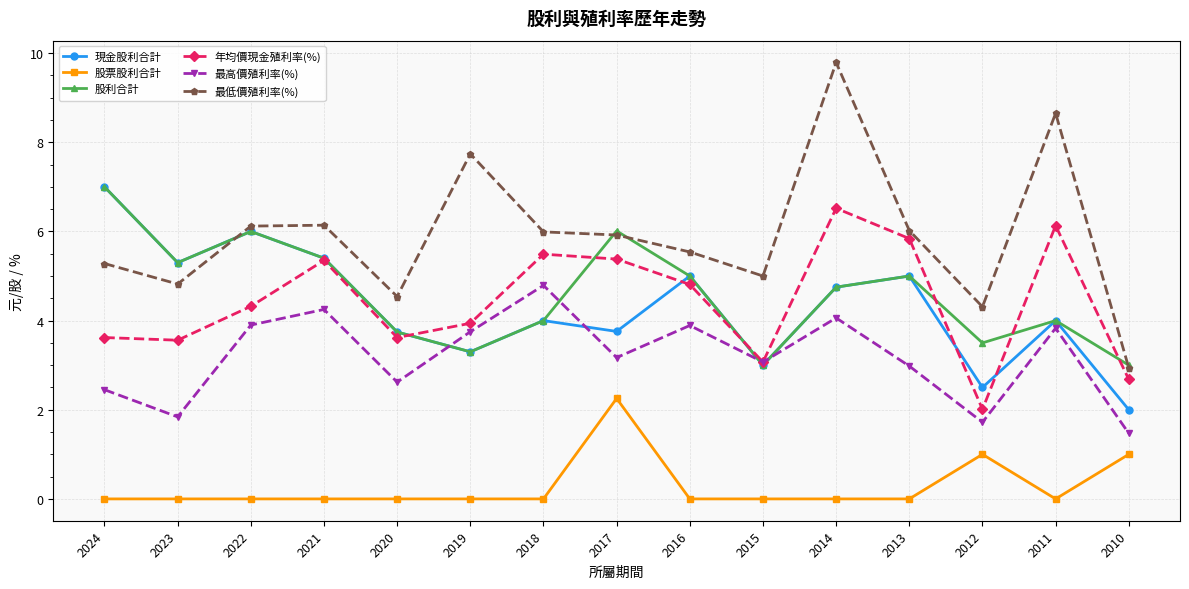

At which label does 最高價殖利率(%) reach its peak?

2018